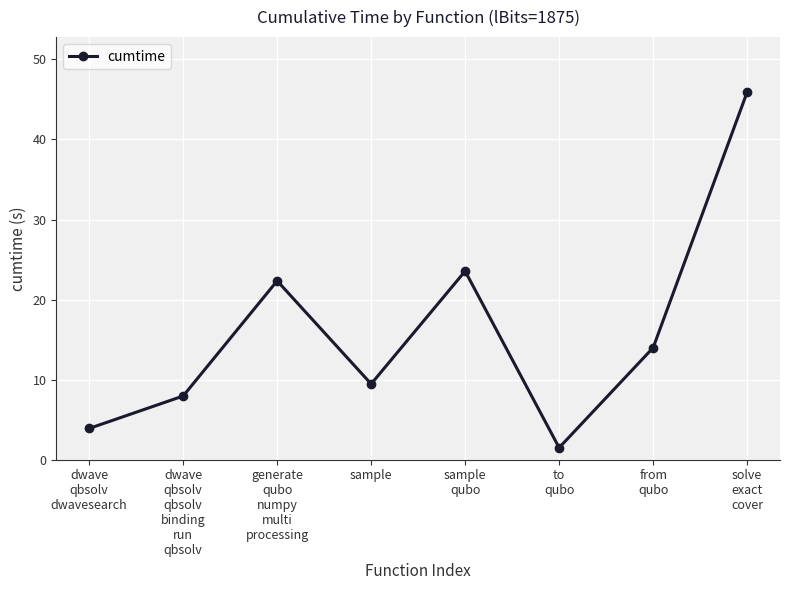

Reading left to right, list all the values displayed in this chart.

dwave
qbsolv
dwavesearch=3.9	dwave
qbsolv
qbsolv
binding
run
qbsolv=8.0	generate
qubo
numpy
multi
processing=22.3	sample=9.5	sample
qubo=23.6	to
qubo=1.5	from
qubo=14.0	solve
exact
cover=45.9